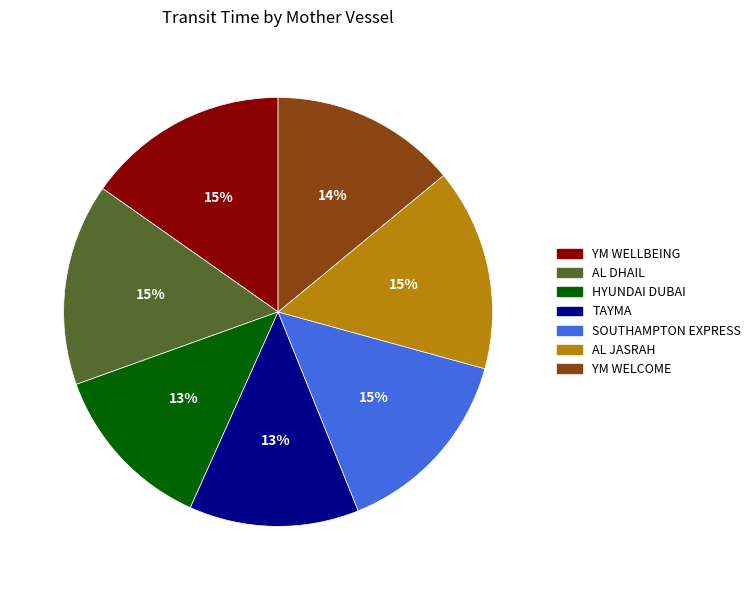

Count the number of slices in the pie.

7